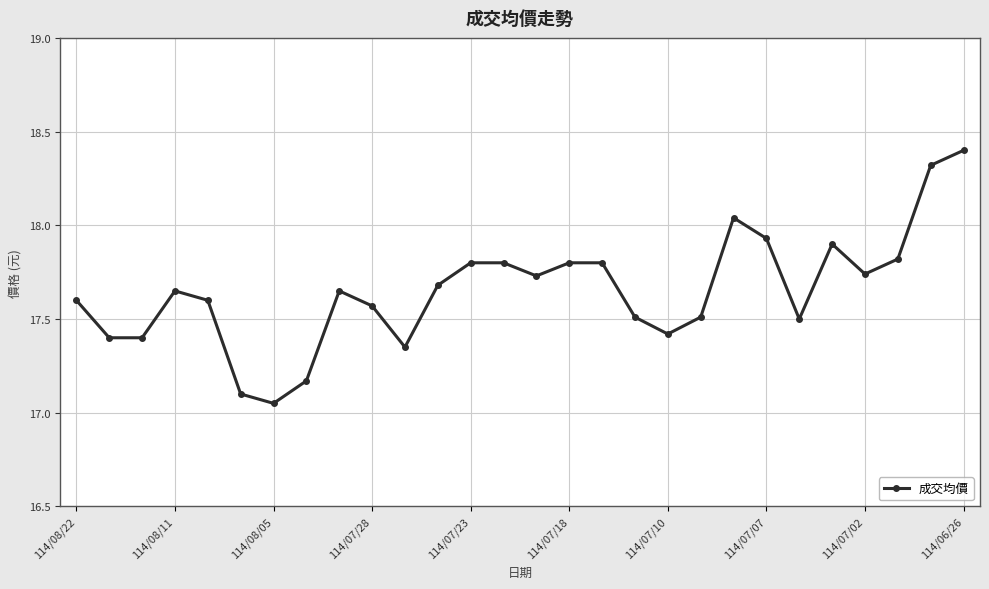

What is the value of the 28th point from the left?

18.4